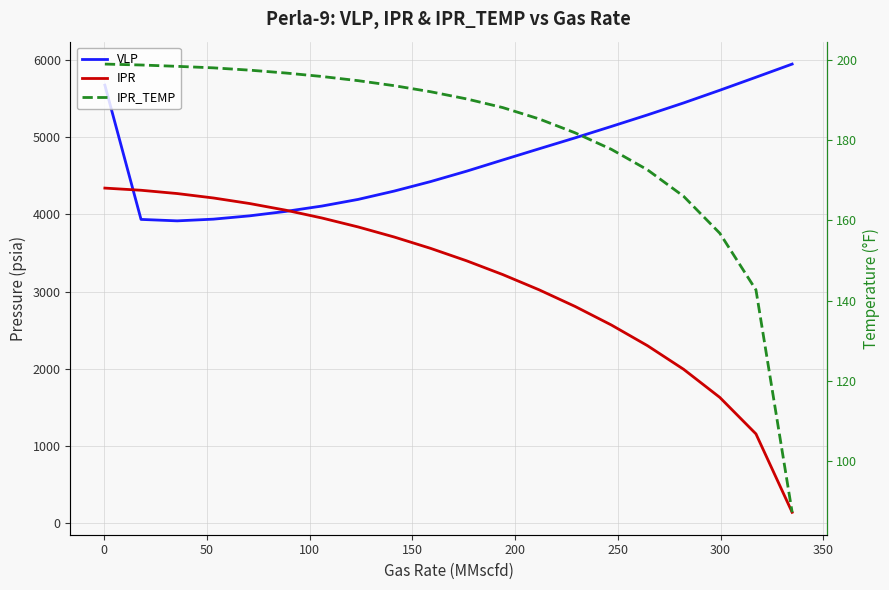

True or false: VLP and IPR_TEMP intersect in this chart.

False